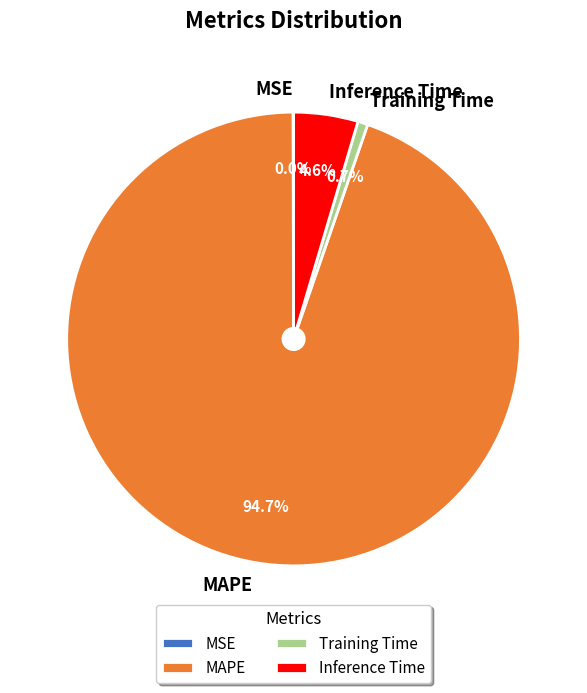

Which slice is the largest?

MAPE